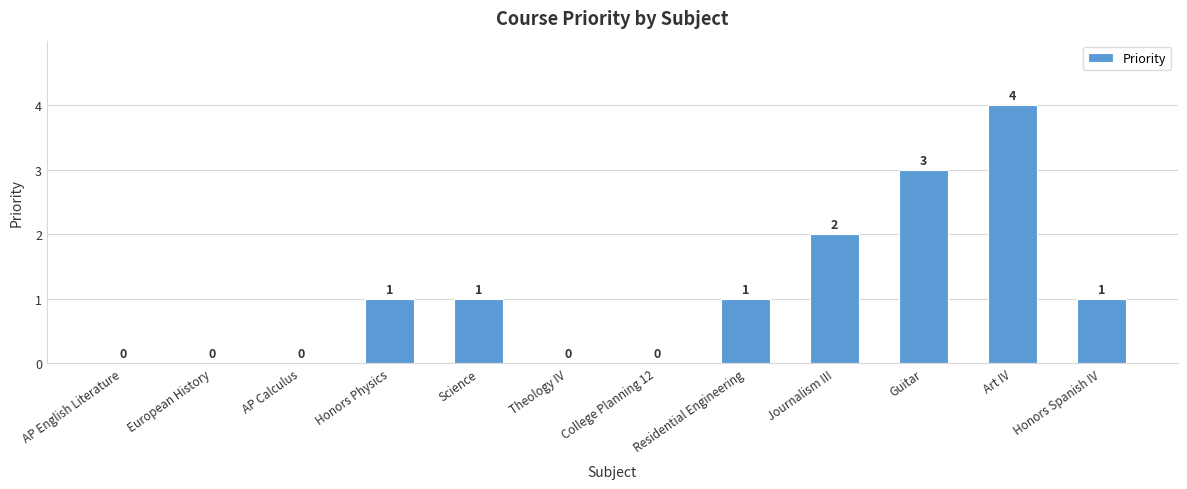

What is the sum of the values at College Planning 12 and Journalism III?

2